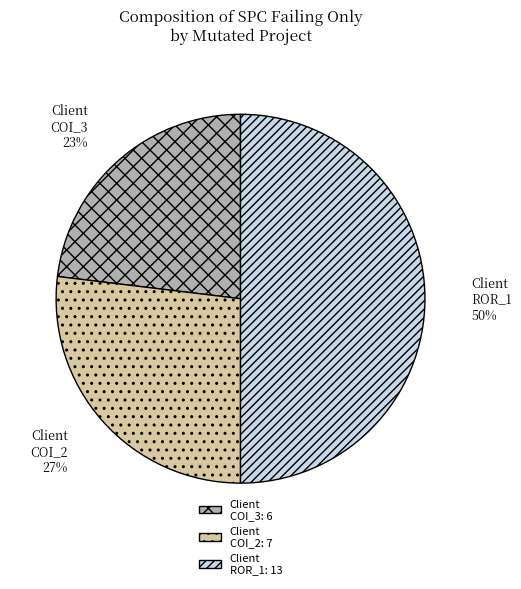

To the nearest percent, what is the combined percentage of Client COI_2: 7 and Client ROR_1: 13?

77%